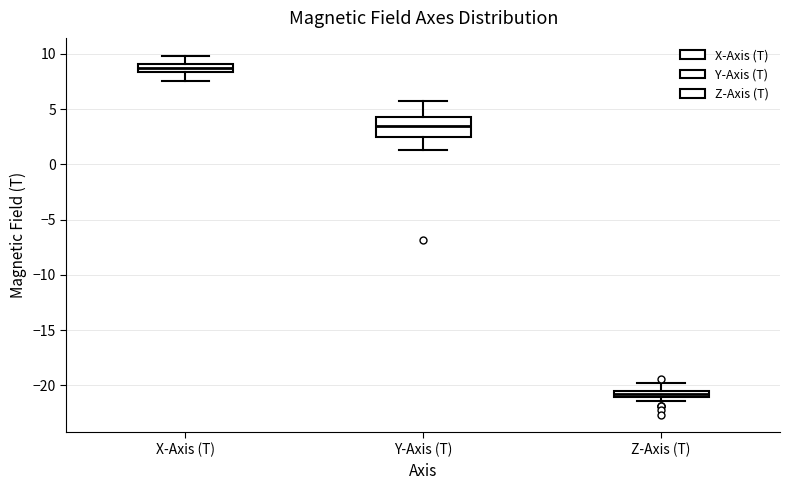

Where is the upper edge of the box for Z-Axis (T) on the y-axis? The values are not printed on the chart, so give them approximately, as read against the axis.

-20.5